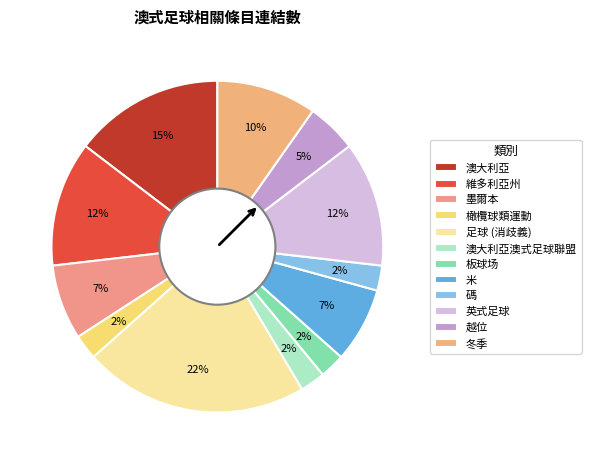

What is the smallest slice in the pie chart?

橄欖球類運動